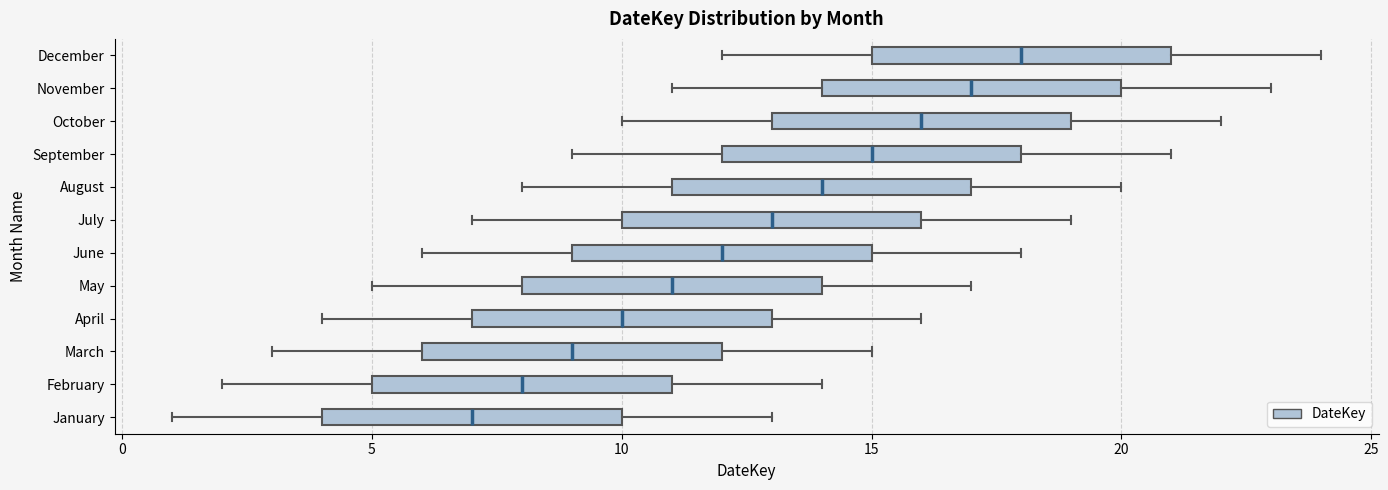

Reading bottom to top, transcribe this box plot: for each box, give where its median line is, the range the box spans, and where its two whiskers end, as read against the x-axis. The values are not printed on the chart, so give them approximately, as read against the axis.

January: median 7, box 4 to 10, whiskers 1 to 13
February: median 8, box 5 to 11, whiskers 2 to 14
March: median 9, box 6 to 12, whiskers 3 to 15
April: median 10, box 7 to 13, whiskers 4 to 16
May: median 11, box 8 to 14, whiskers 5 to 17
June: median 12, box 9 to 15, whiskers 6 to 18
July: median 13, box 10 to 16, whiskers 7 to 19
August: median 14, box 11 to 17, whiskers 8 to 20
September: median 15, box 12 to 18, whiskers 9 to 21
October: median 16, box 13 to 19, whiskers 10 to 22
November: median 17, box 14 to 20, whiskers 11 to 23
December: median 18, box 15 to 21, whiskers 12 to 24